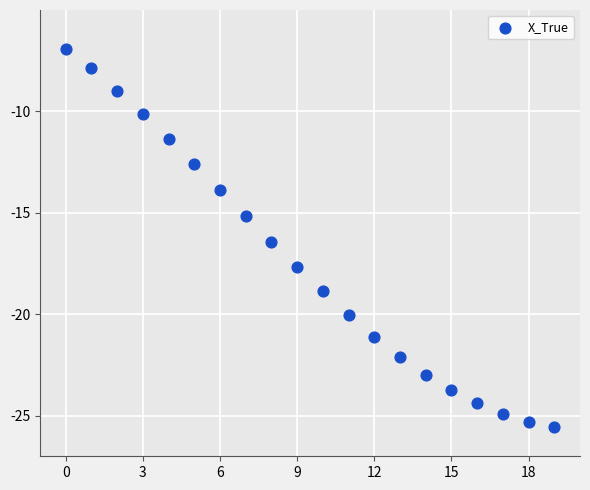

What is the range of Y values (max minus min)?

18.7